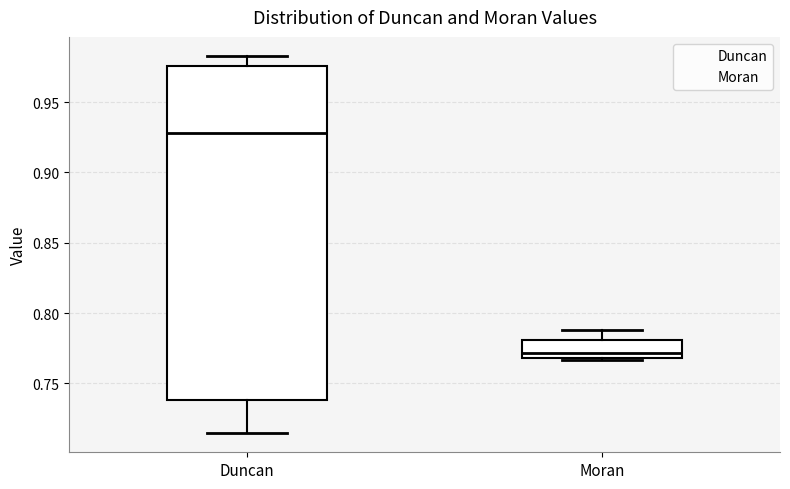

Where is the upper edge of the box for Moran on the y-axis? The values are not printed on the chart, so give them approximately, as read against the axis.

0.780